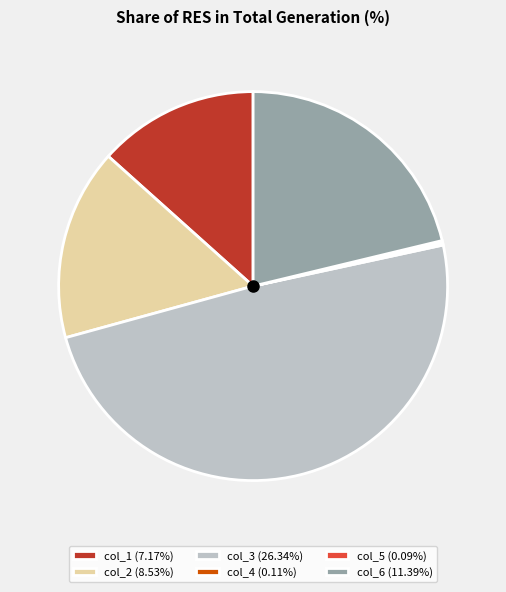

Is there any slice that represents more than half of the pie?

No